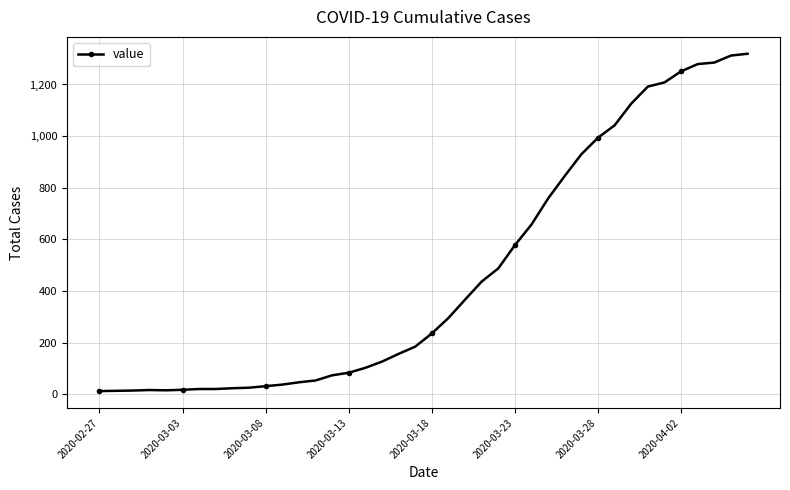

Does the chart display data point markers on the line(s)?

Yes